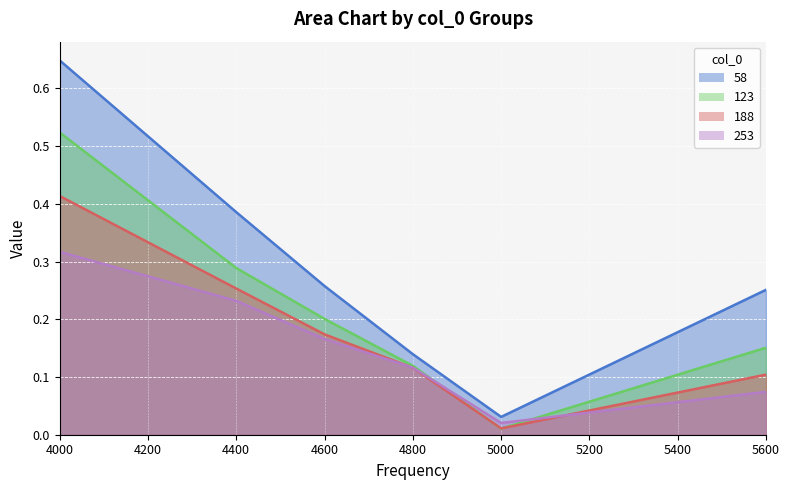

At how many categories does at least one series exceed 0?

6